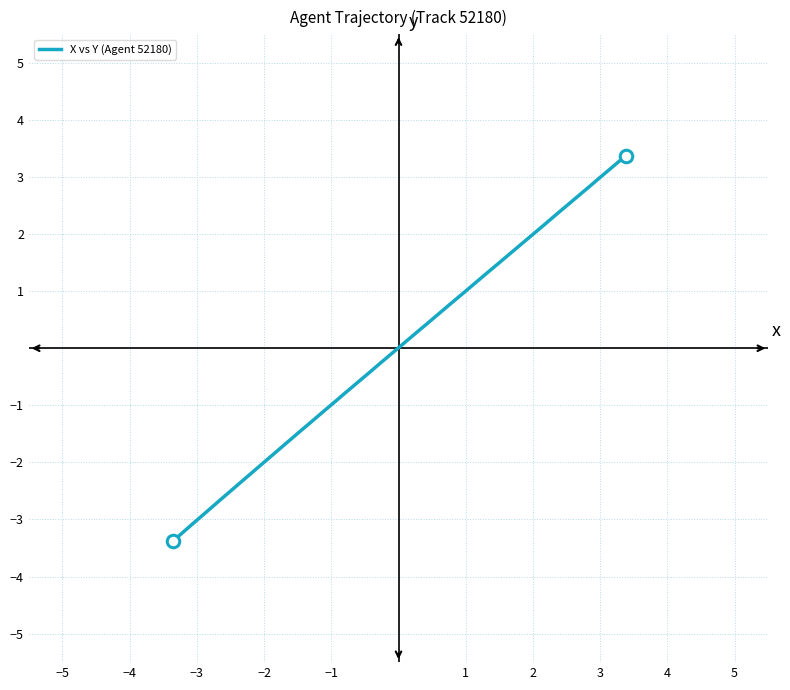

The chart shows a value of -1.9 at 37. True or false?

False